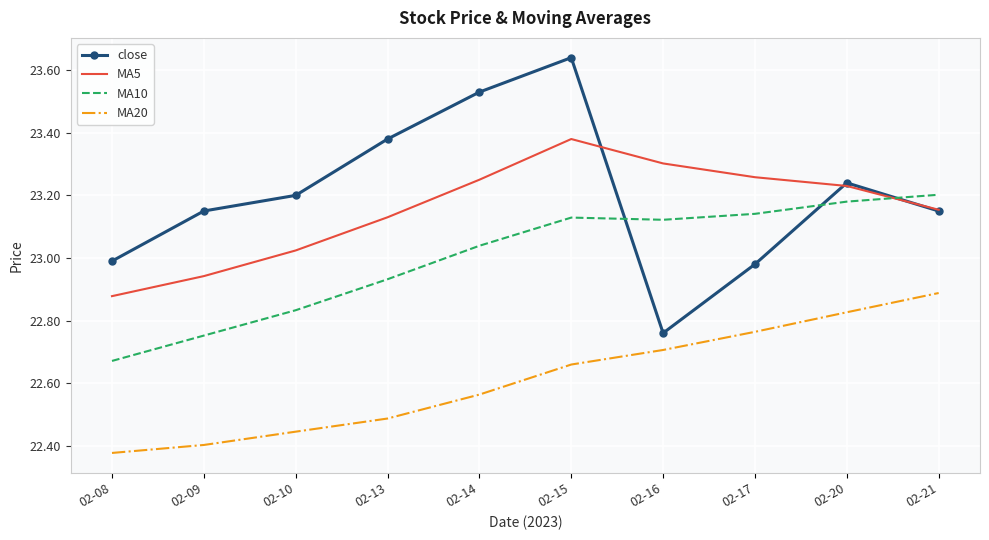

What are all the series names shown in the legend?

close, MA5, MA10, MA20